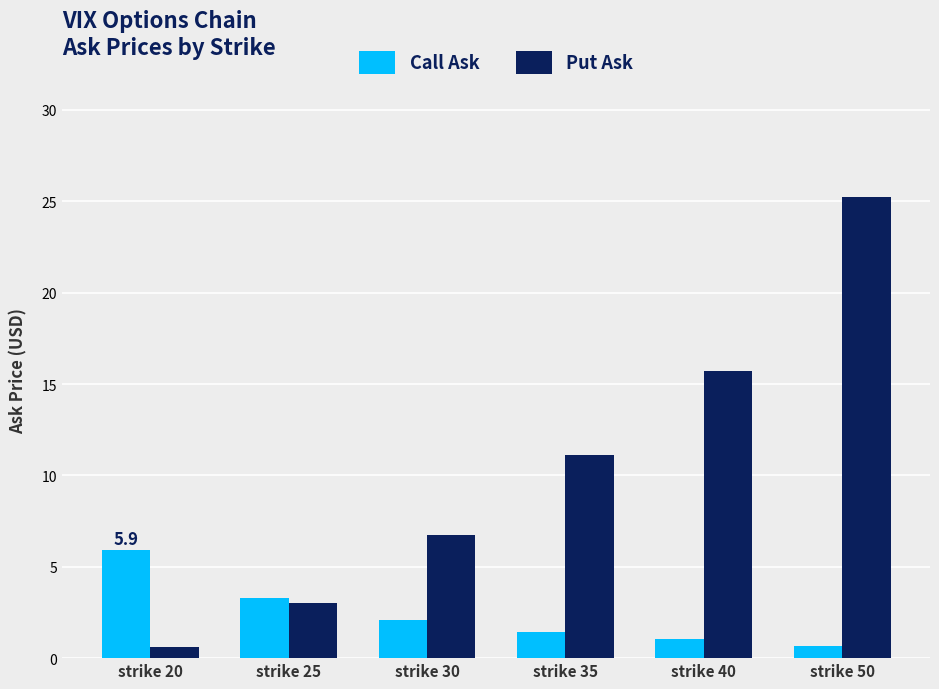

What is the sum of the Call Ask values at strike 25 and strike 35?

4.7